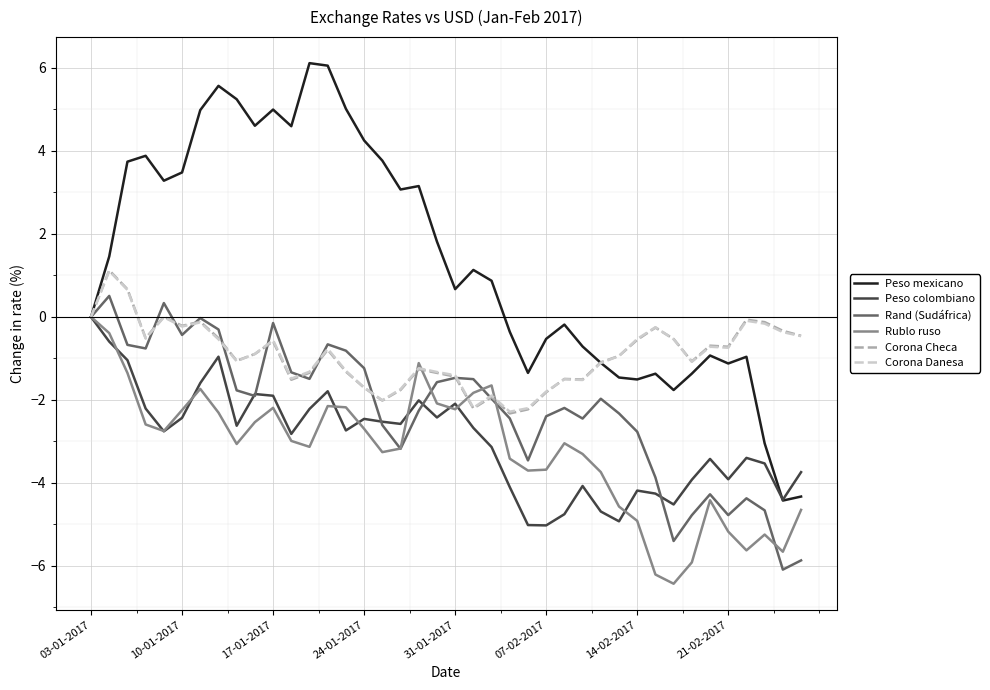

What is the minimum value shown in the chart?

-6.4